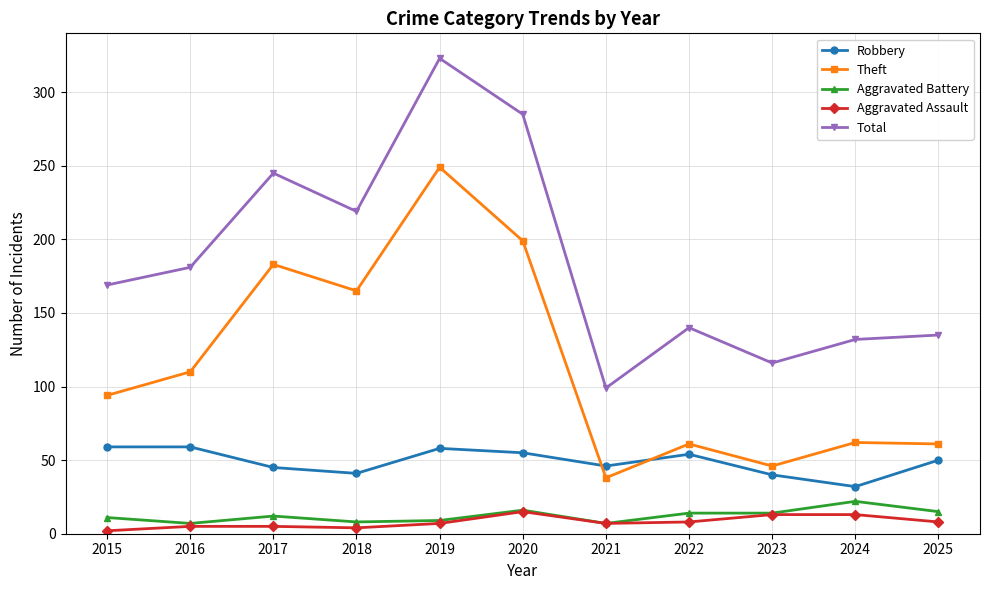

What is the total value across all series at 2020?

570